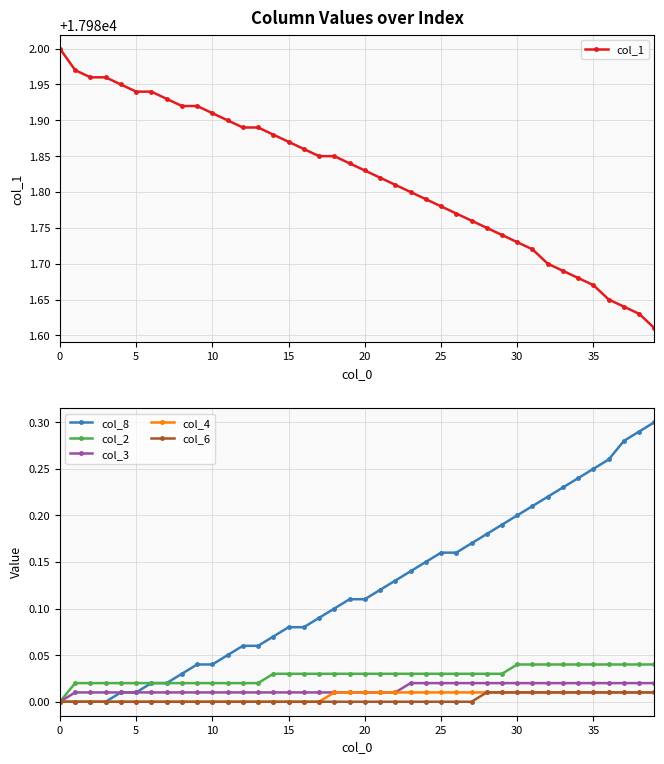

True or false: col_3 and col_4 intersect in this chart.

False